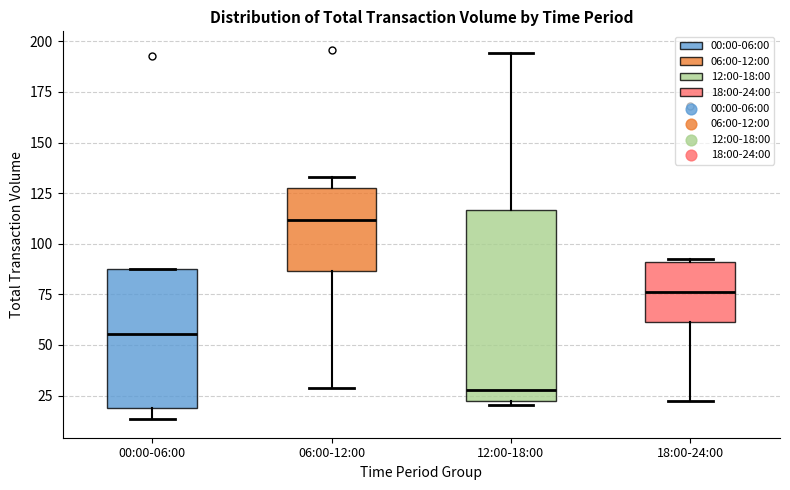

Reading left to right, read every box against the y-axis: the position of its median line, the range the box covers, and the ends of its whiskers. The values are not printed on the chart, so give them approximately, as read against the axis.

00:00-06:00: median 55, box 20 to 85, whiskers 15 to 90
06:00-12:00: median 110, box 85 to 130, whiskers 30 to 135
12:00-18:00: median 30, box 20 to 115, whiskers 20 (just below the box's lower edge) to 195
18:00-24:00: median 75, box 60 to 90, whiskers 20 to 90